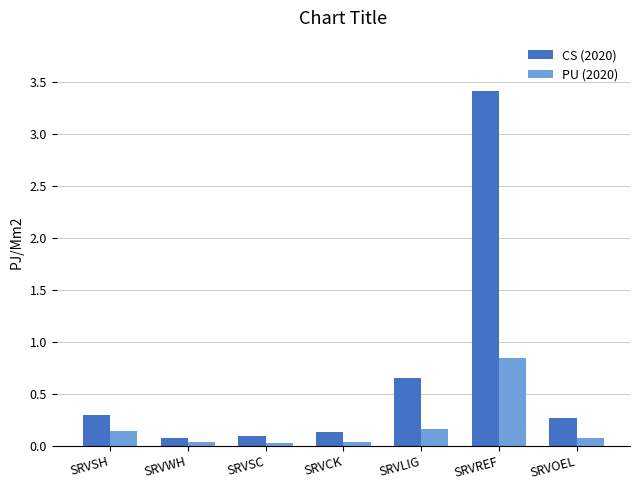

What are all the series names shown in the legend?

CS (2020), PU (2020)